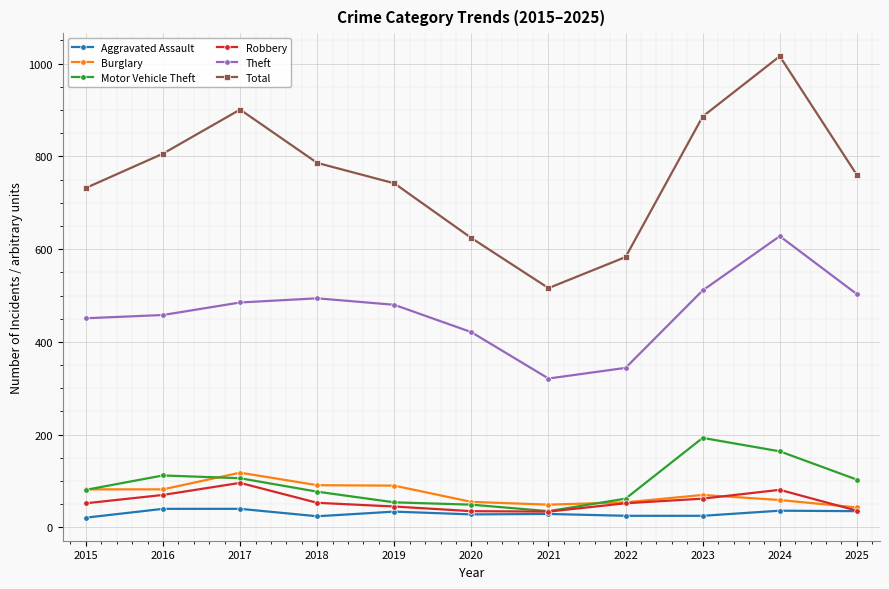

True or false: Burglary has a value of 59 at 2024.

True